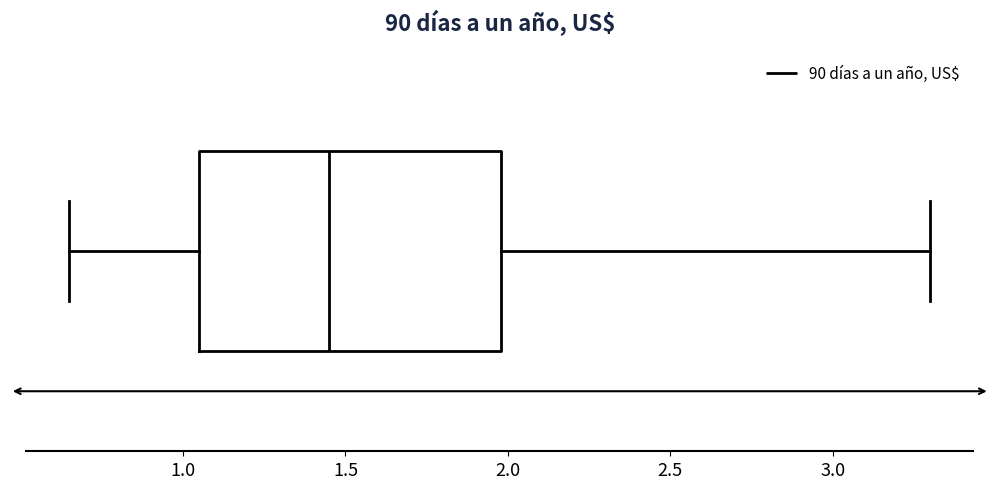

Where does the right whisker of the box end on the x-axis? The values are not printed on the chart, so give them approximately, as read against the axis.

3.30